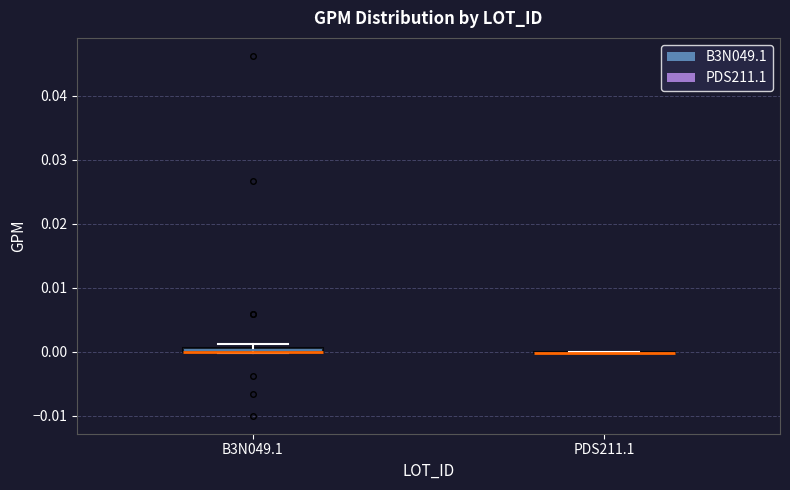

Where is the upper edge of the box for B3N049.1 on the y-axis? The values are not printed on the chart, so give them approximately, as read against the axis.

0.001